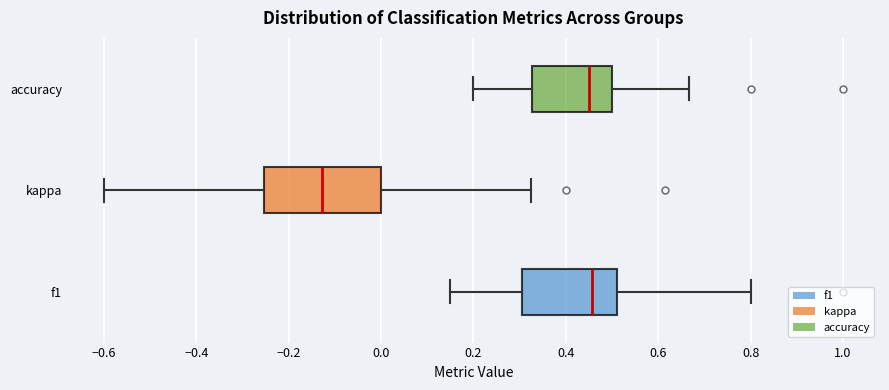

Where is the right edge of the box for accuracy on the x-axis? The values are not printed on the chart, so give them approximately, as read against the axis.

0.50